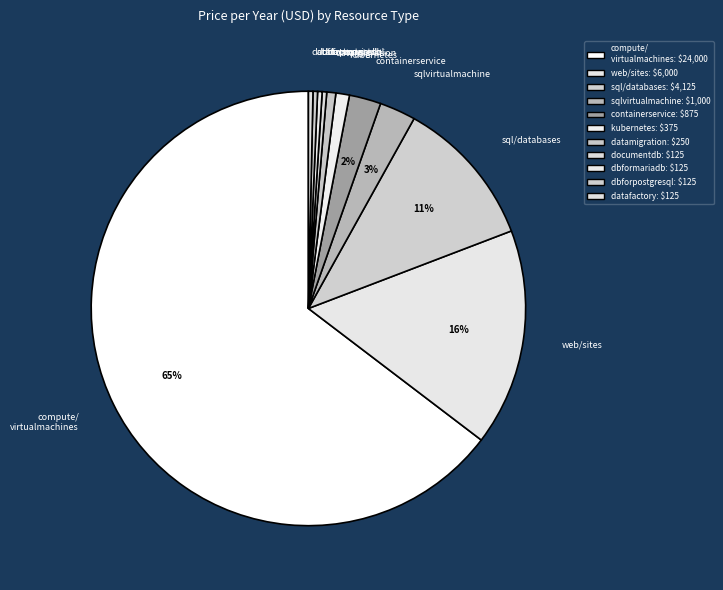

The datafactory slice represents 11% of the pie. True or false?

False